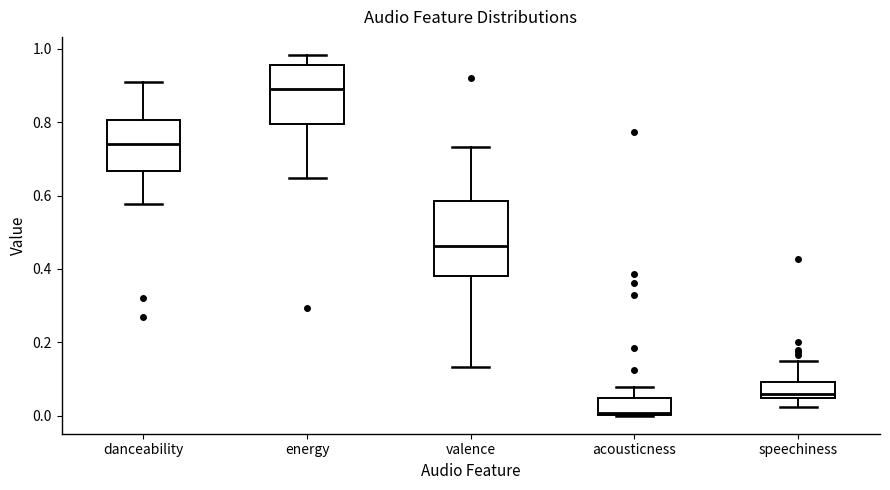

Reading left to right, transcribe this box plot: for each box, give where its median line is, the range the box spans, and where its two whiskers end, as read against the y-axis. The values are not printed on the chart, so give them approximately, as read against the axis.

danceability: median 0.74, box 0.66 to 0.80, whiskers 0.58 to 0.92
energy: median 0.90, box 0.80 to 0.96, whiskers 0.64 to 0.98
valence: median 0.46, box 0.38 to 0.58, whiskers 0.14 to 0.74
acousticness: median 0.00 (just above the box's lower edge), box 0.00 to 0.04, whiskers 0.00 to 0.08
speechiness: median 0.06, box 0.04 to 0.10, whiskers 0.02 to 0.14